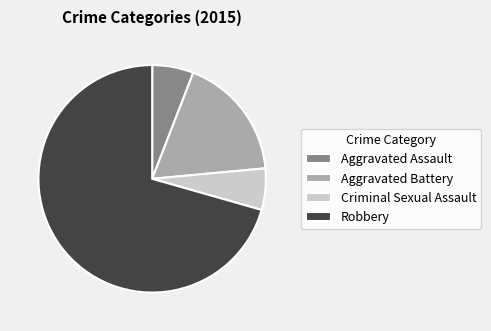

True or false: Aggravated Assault accounts for 6% of the total.

True